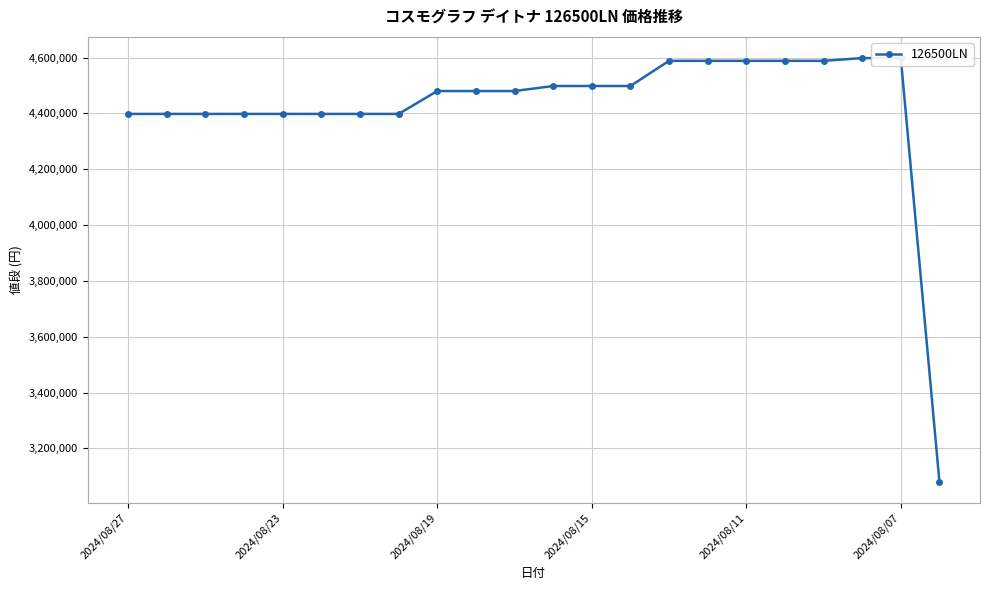

What is the minimum value shown in the chart?

3080000